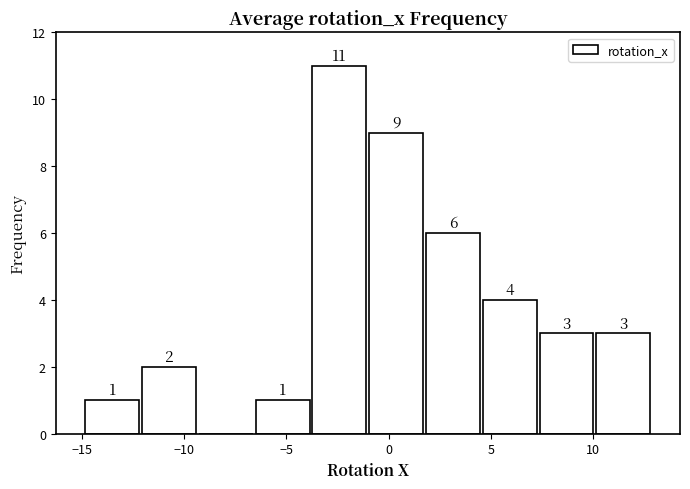

Over which range of the x-axis is the bar tallest?

-4.0 to -1.0